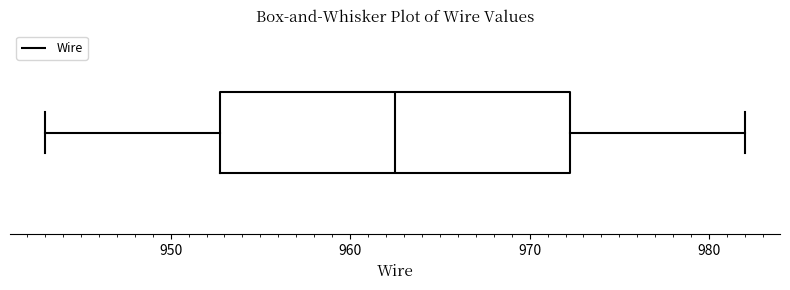

Where does the left whisker of the box end on the x-axis? The values are not printed on the chart, so give them approximately, as read against the axis.

943